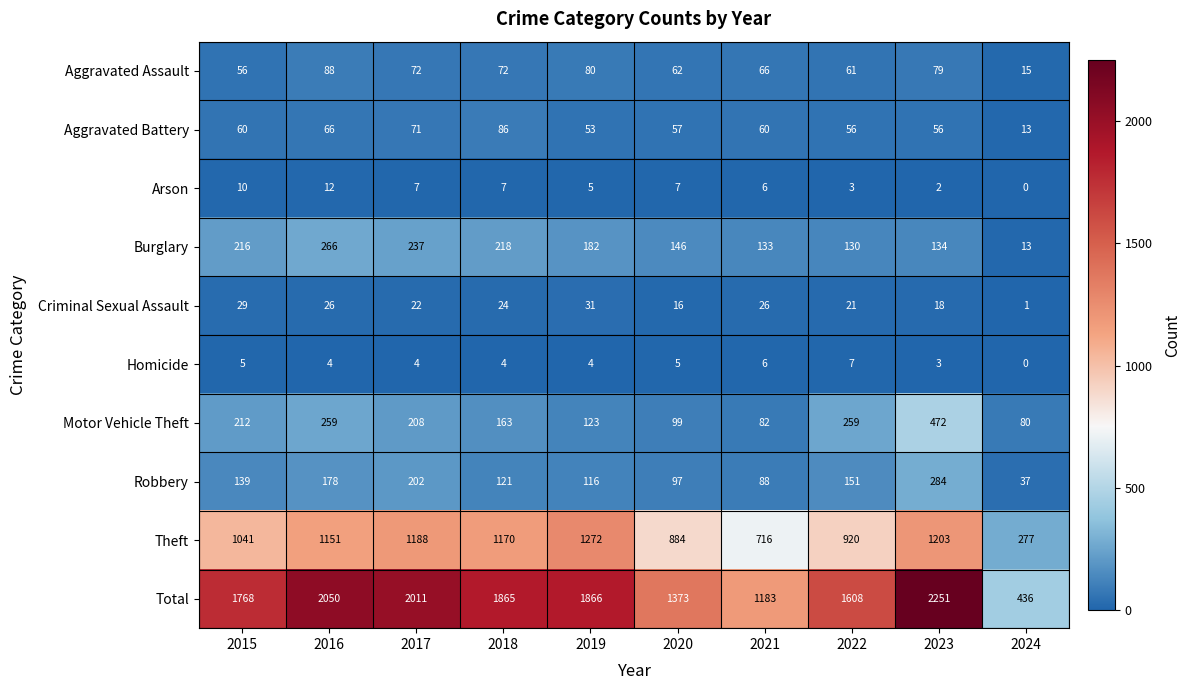

What value does the Theft series have at 2019?

1272